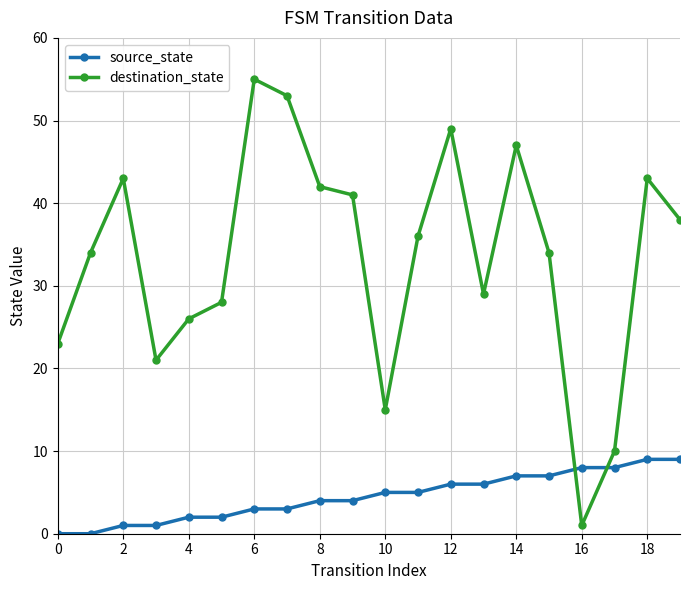

True or false: destination_state has more than 0 interior local peaks.

True